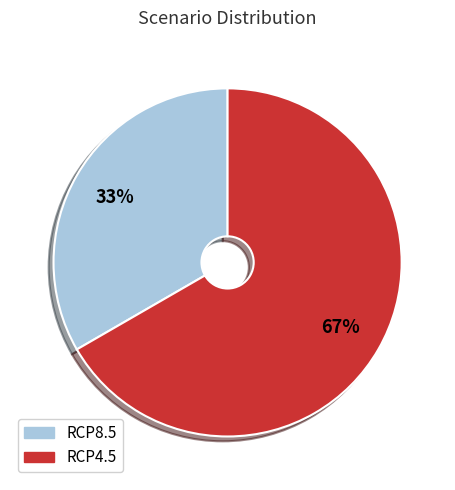

Between RCP8.5 and RCP4.5, which is larger?

RCP4.5